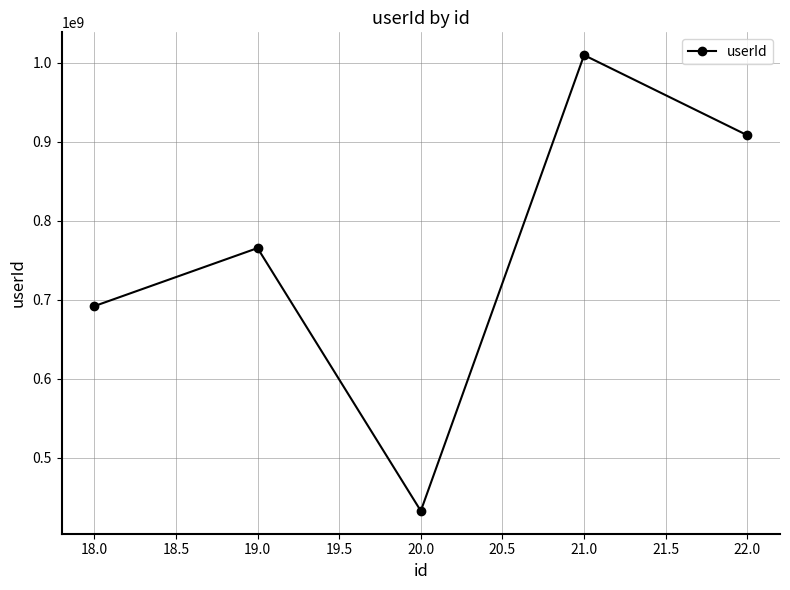

True or false: the data has more than 0 interior local peaks.

True